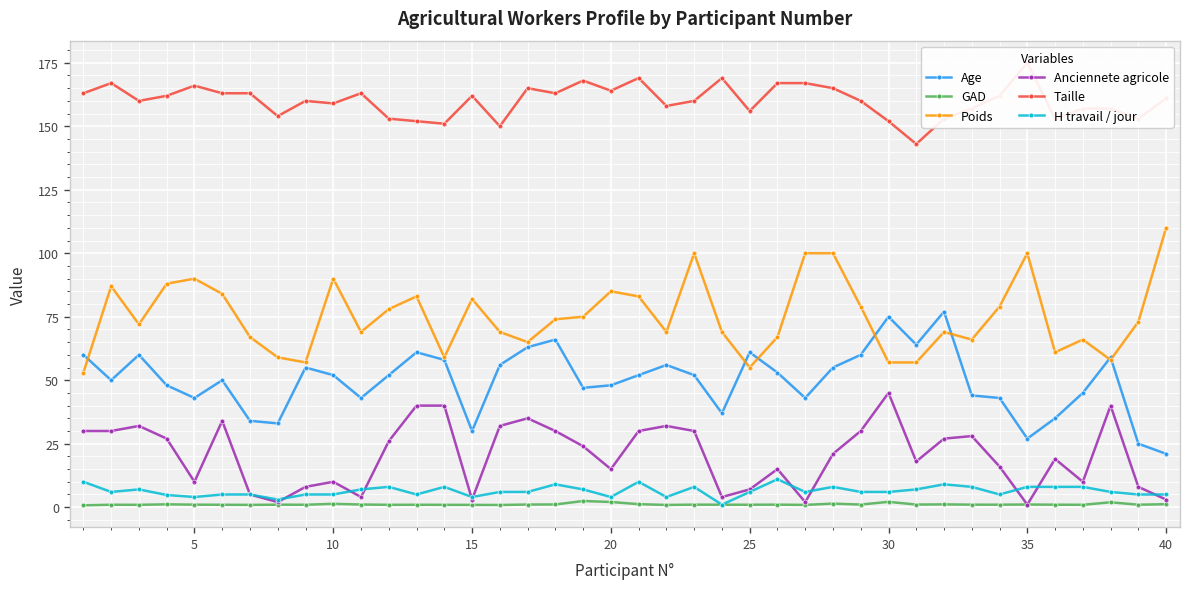

At how many categories does at least one series exceed 151?

37